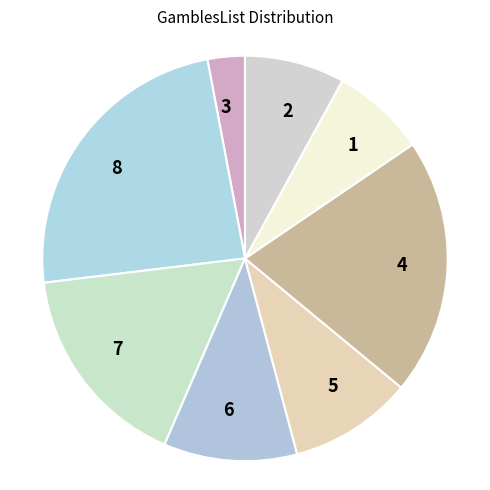

Which has a higher value, 3 or 7?

7